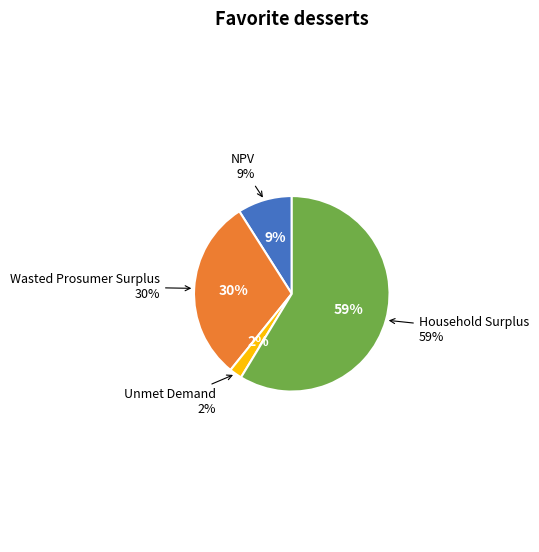

To the nearest percent, what percentage of the pie is Unmet Demand?

2%